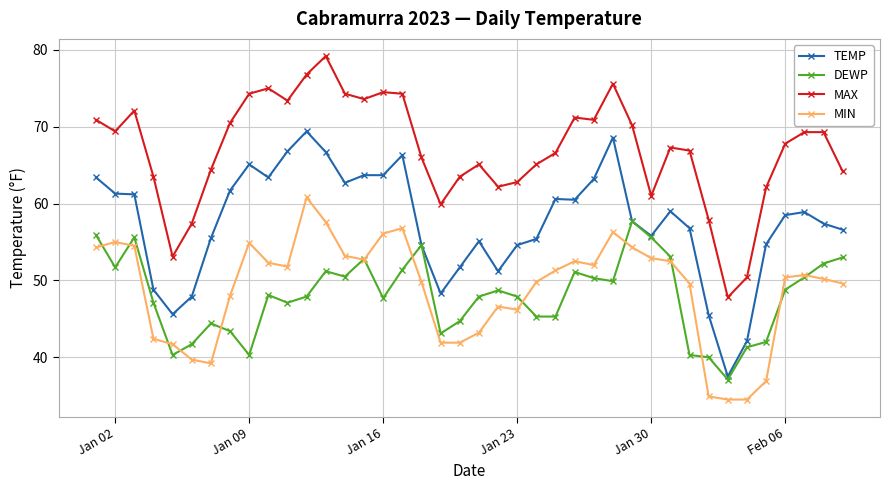

Which series has the largest total across all categories?

MAX